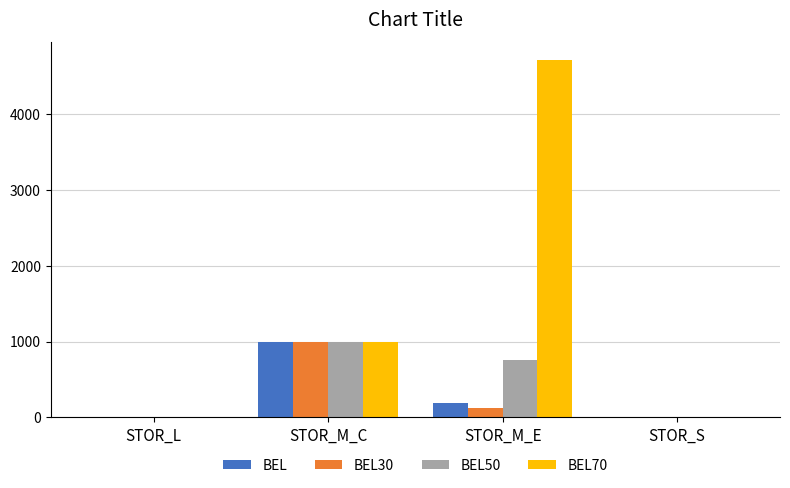

At which category is the sum across all series the highest?

STOR_M_E